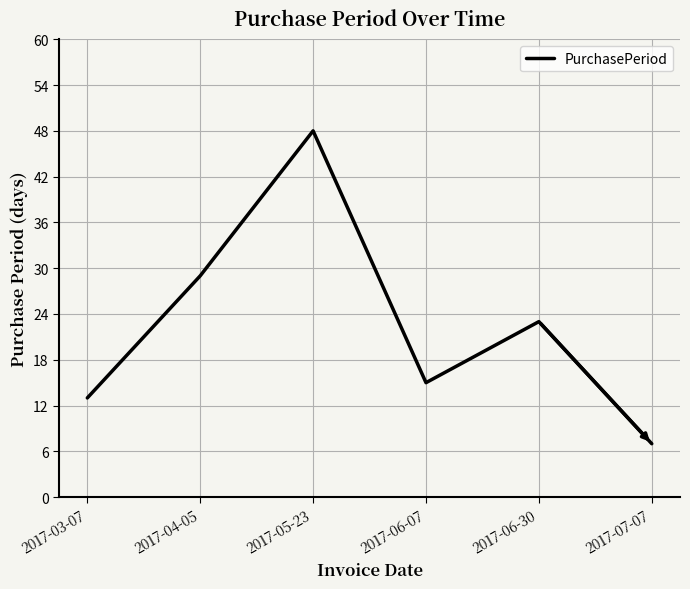

What position from the right is 2017-06-07?

3